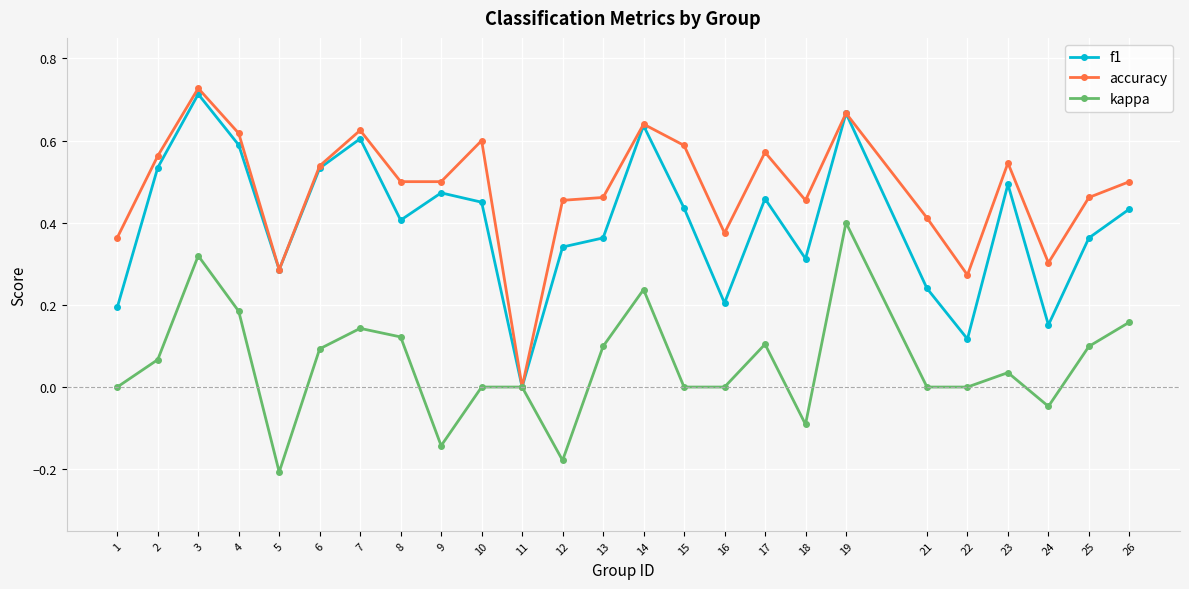

Does the chart display data point markers on the line(s)?

Yes